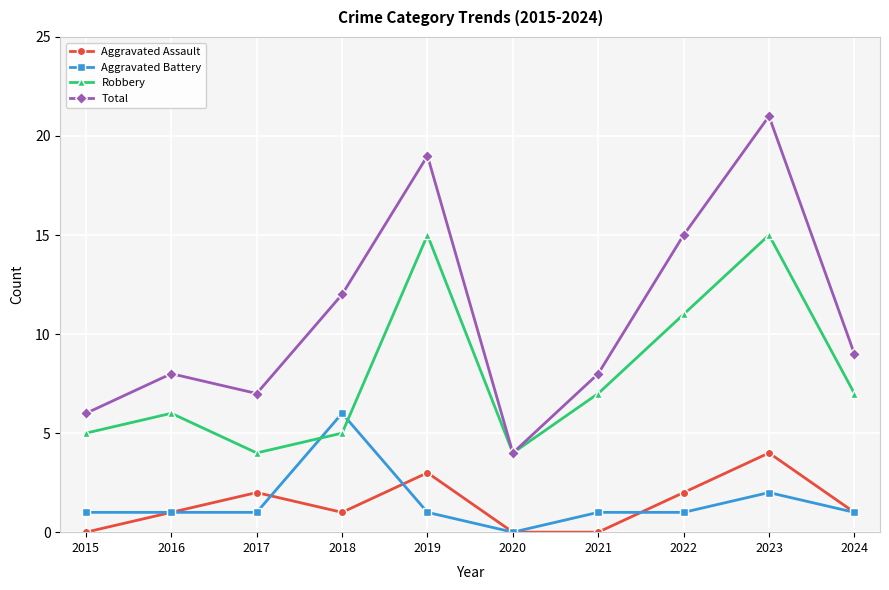

Which category has the lowest value in the Aggravated Battery series?

2020